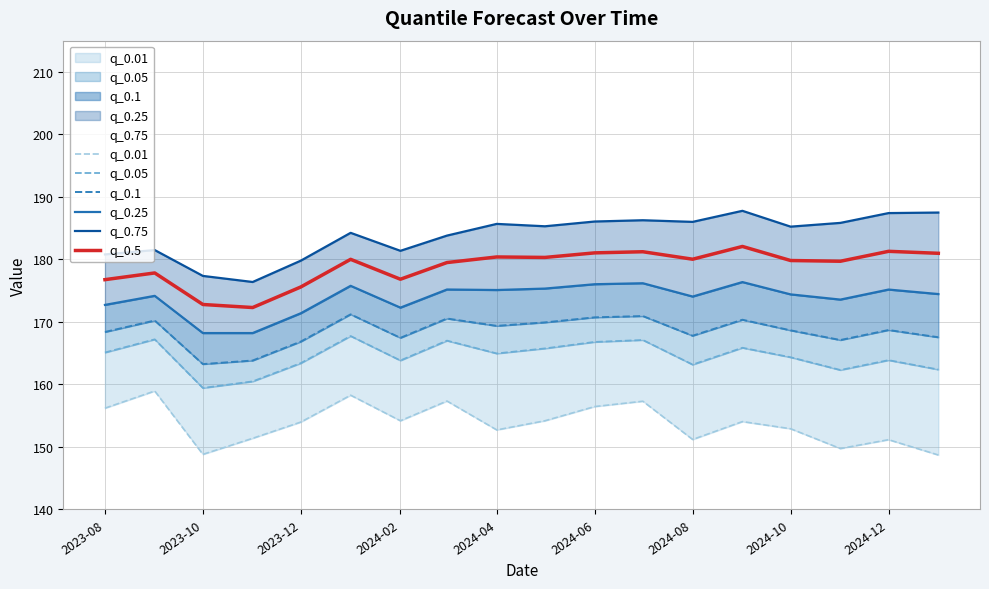

Reading left to right, list all the values displayed in this chart.

q_0.01: 156.2	159.0	148.8	151.4	154.0	158.3	154.2	157.3	152.7	154.2	156.5	157.3	151.2	154.1	152.9	149.7	151.2	148.7
q_0.05: 165.1	167.2	159.4	160.5	163.4	167.7	163.8	167.0	165.0	165.8	166.8	167.1	163.2	165.9	164.4	162.3	163.9	162.4
q_0.1: 168.4	170.2	163.3	163.8	166.9	171.2	167.5	170.5	169.4	169.9	170.7	170.9	167.8	170.4	168.7	167.1	168.7	167.6
q_0.25: 172.7	174.2	168.2	168.2	171.4	175.8	172.3	175.2	175.1	175.3	176.0	176.2	174.1	176.4	174.4	173.6	175.2	174.5
q_0.75: 180.8	181.5	177.4	176.4	179.8	184.3	181.4	183.8	185.7	185.3	186.1	186.3	186.0	187.8	185.2	185.8	187.4	187.5
q_0.5: 176.8	177.8	172.8	172.3	175.6	180.0	176.8	179.5	180.4	180.3	181.1	181.2	180.0	182.1	179.8	179.7	181.3	181.0